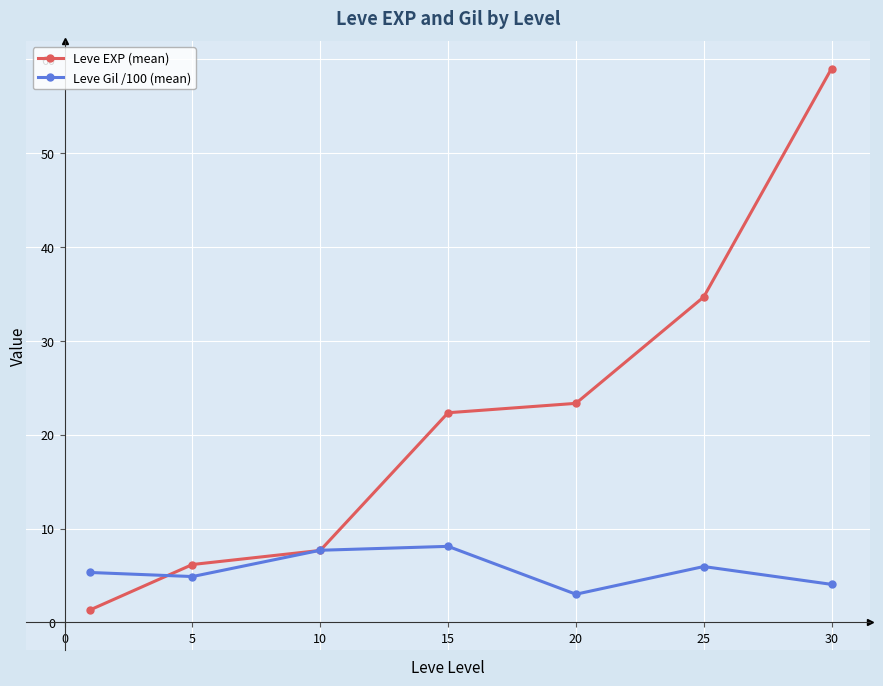

What is the minimum value shown in the chart?

1.3